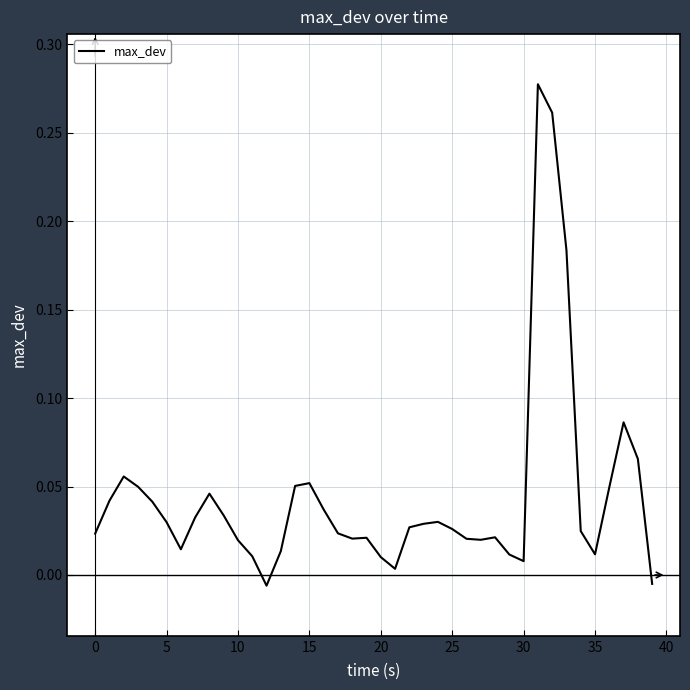

How many values are above zero?

38